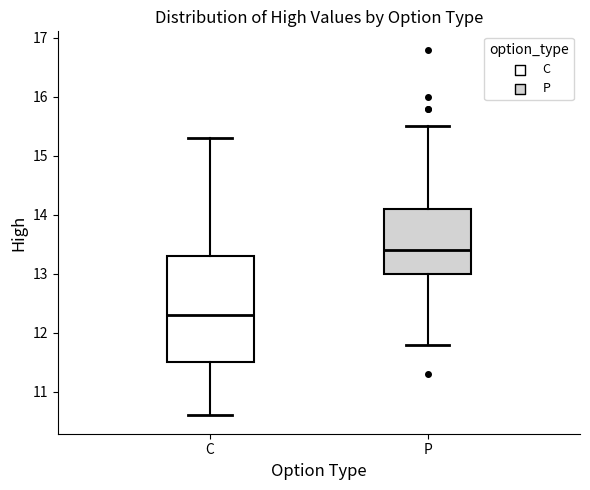

Where does the median line of the box for C sit on the y-axis? The values are not printed on the chart, so give them approximately, as read against the axis.

12.3